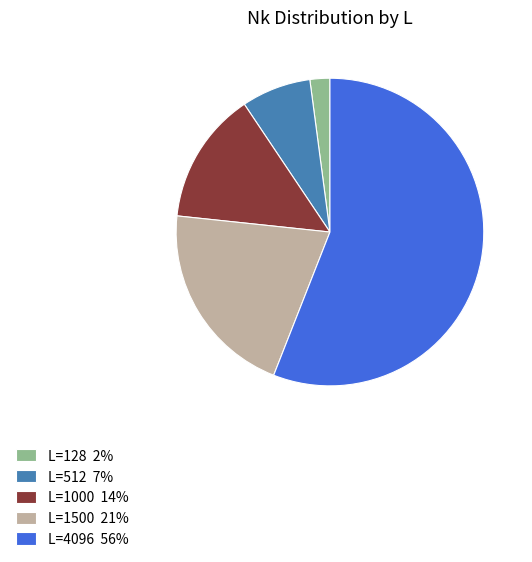

Is the sum of L=128 2% and L=512 7% greater than half?

No